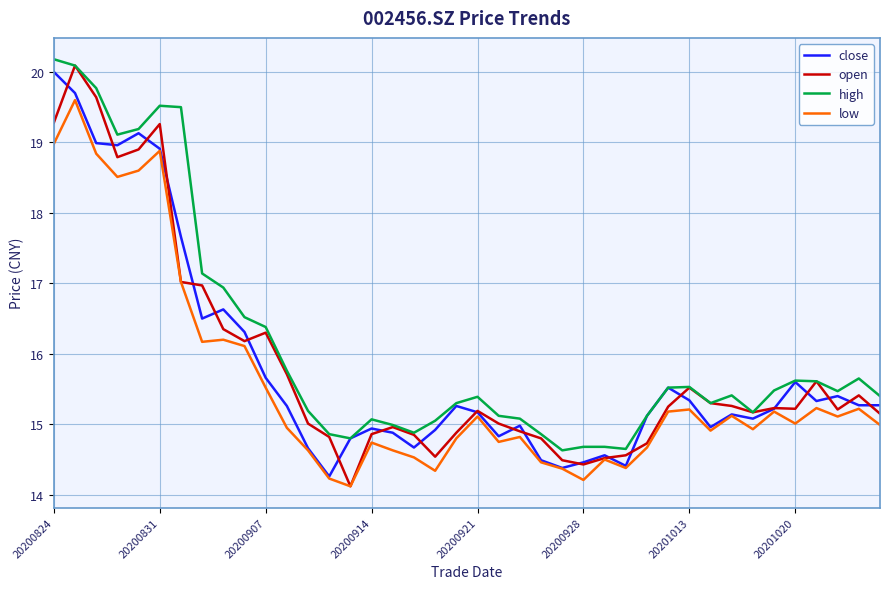

Does the chart have visible grid lines?

Yes